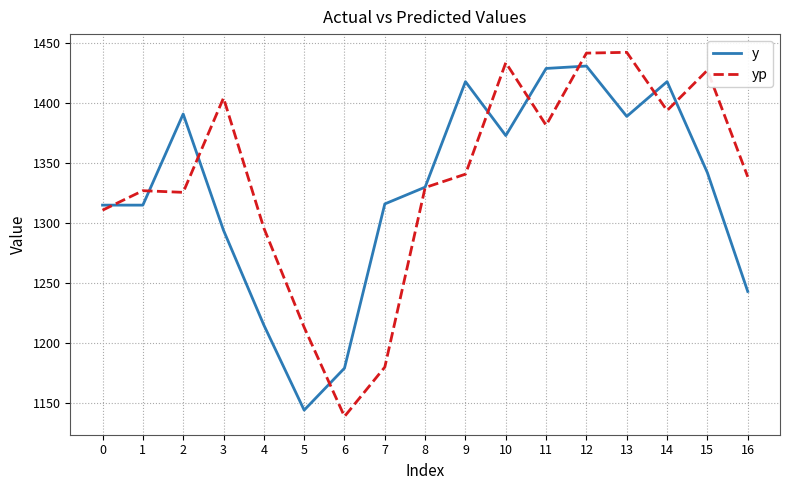

Is this an area chart (filled region under the line)?

No